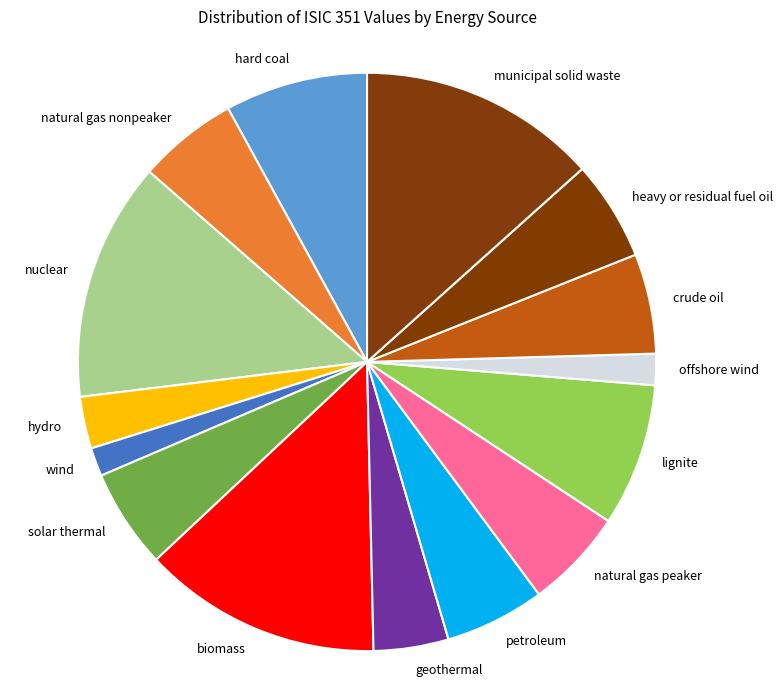

The wind slice represents 16% of the pie. True or false?

False